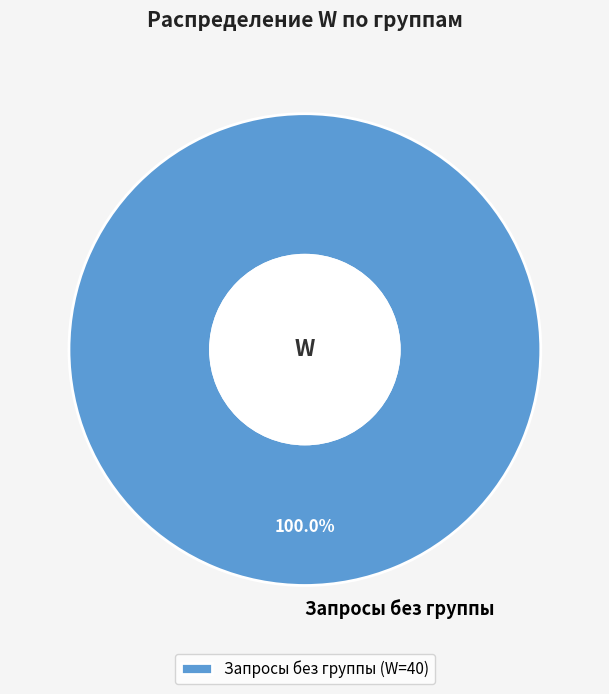

To the nearest percent, what percentage of the pie is Запросы без группы?

100%